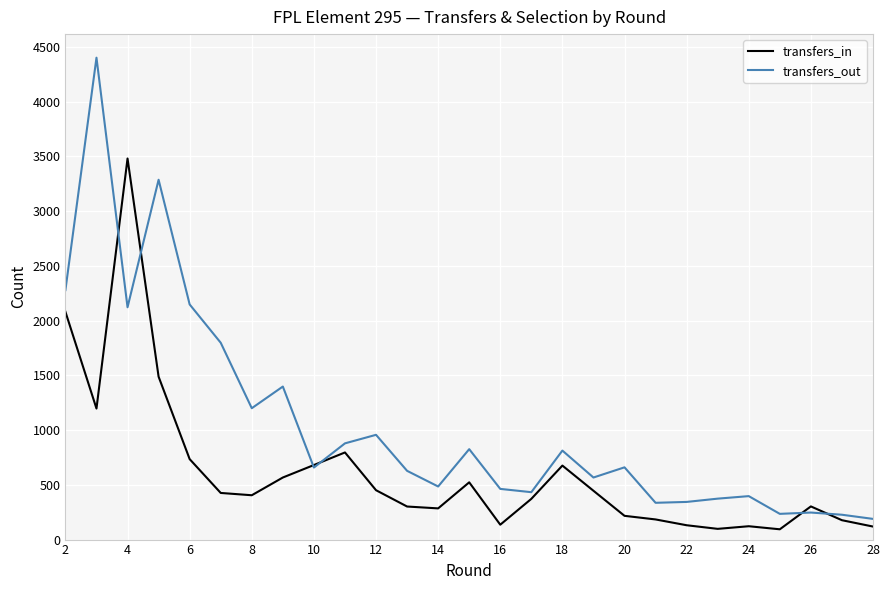

What is the smallest value displayed?

94